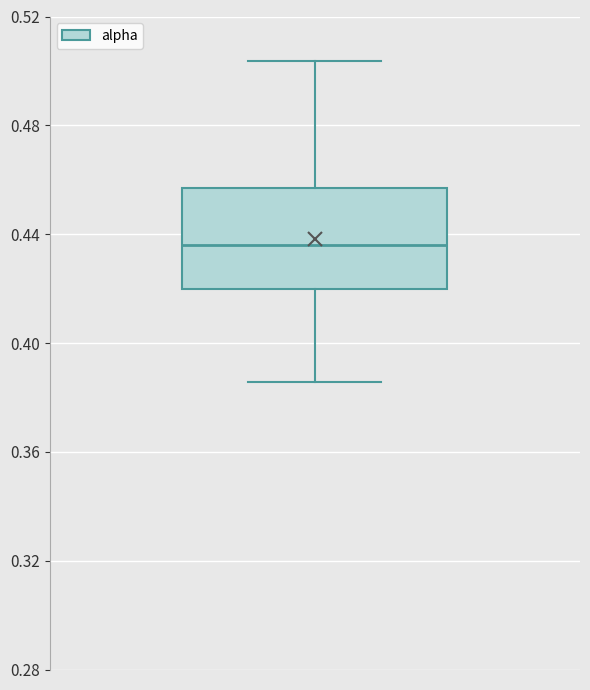

Read this box plot against the y-axis: the position of the median line, the range covered by the box, and the ends of both whiskers. The values are not printed on the chart, so give them approximately, as read against the axis.

median 0.435, box 0.420 to 0.455, whiskers 0.385 to 0.505